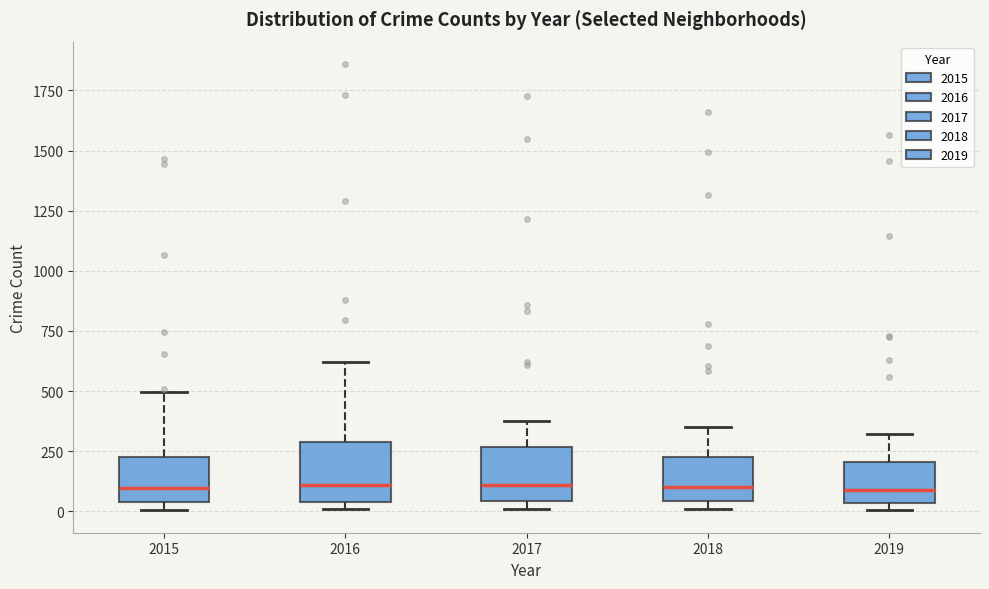

Reading left to right, read every box against the y-axis: the position of its median line, the range the box covers, and the ends of its whiskers. The values are not printed on the chart, so give them approximately, as read against the axis.

2015: median 100, box 50 to 250, whiskers 0 to 500
2016: median 100, box 50 to 300, whiskers 0 to 600
2017: median 100, box 50 to 250, whiskers 0 to 350
2018: median 100, box 50 to 250, whiskers 0 to 350
2019: median 100, box 50 to 200, whiskers 0 to 300